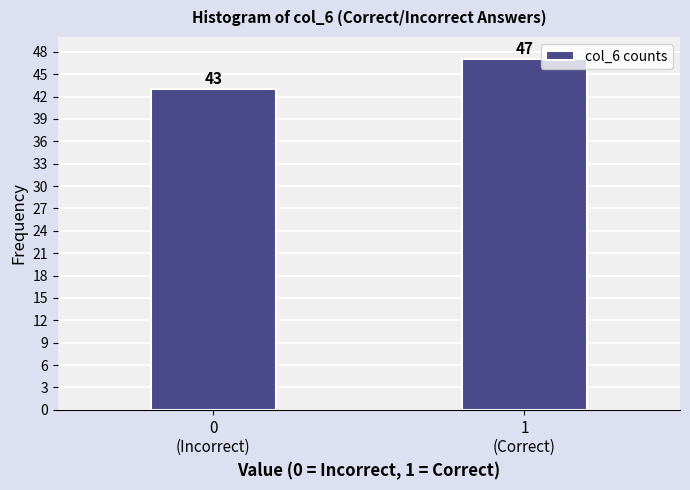

Reading left to right, extract all data points from this chart.

43	47